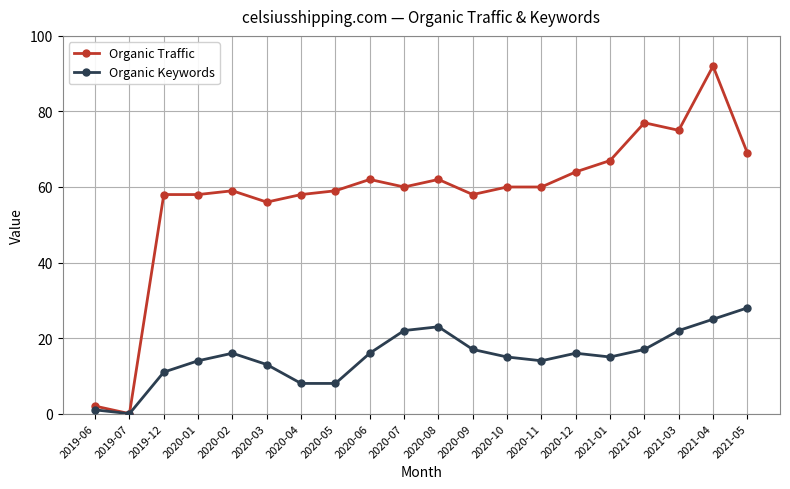

Which series changed the most between 2020-01 and 2021-03?

Organic Traffic